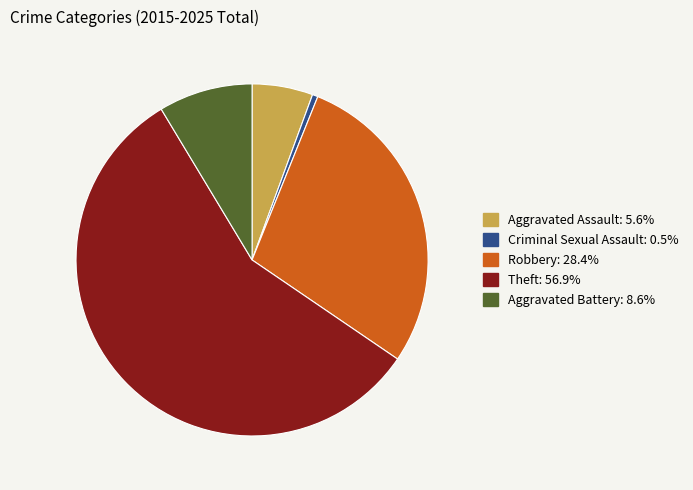

The Theft slice represents 69% of the pie. True or false?

False